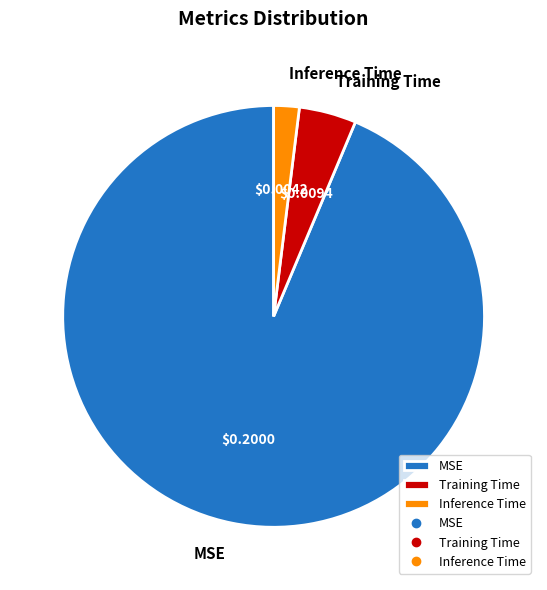

How many slices are in this pie chart?

3